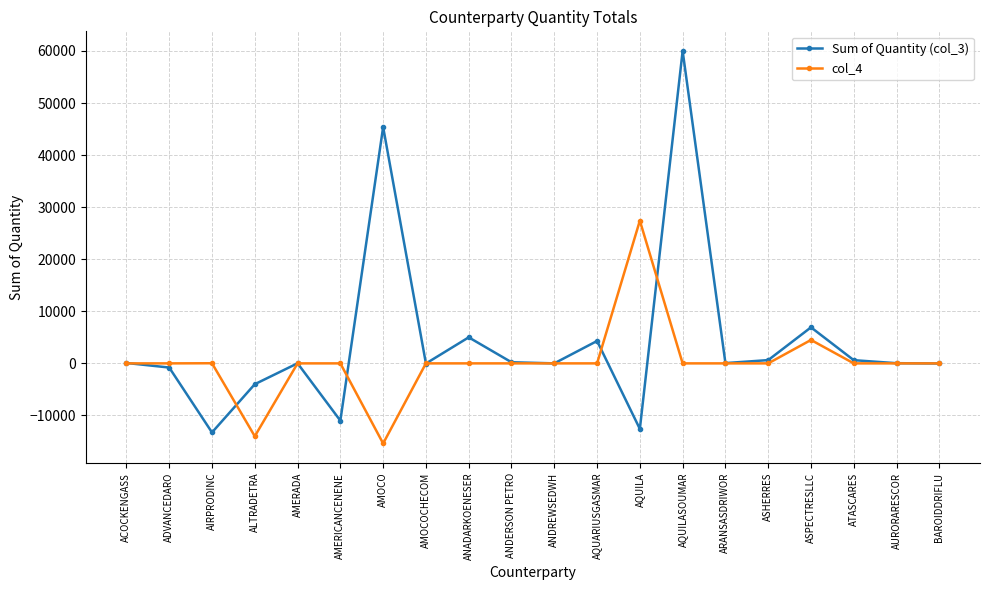

What is the difference between the col_4 values at ALTRADETRA and ASHERRES?

14000